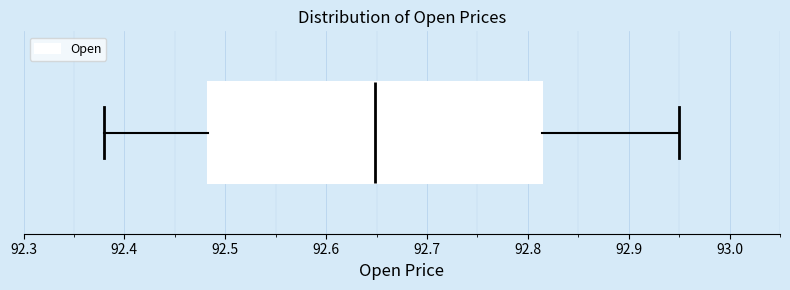

Where does the left whisker of the box end on the x-axis? The values are not printed on the chart, so give them approximately, as read against the axis.

92.38